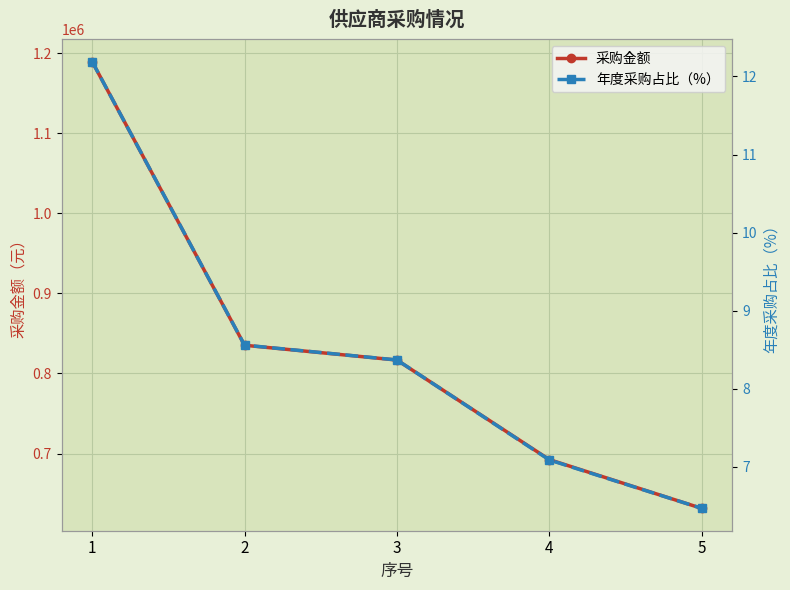

How many lines are shown in the chart?

2